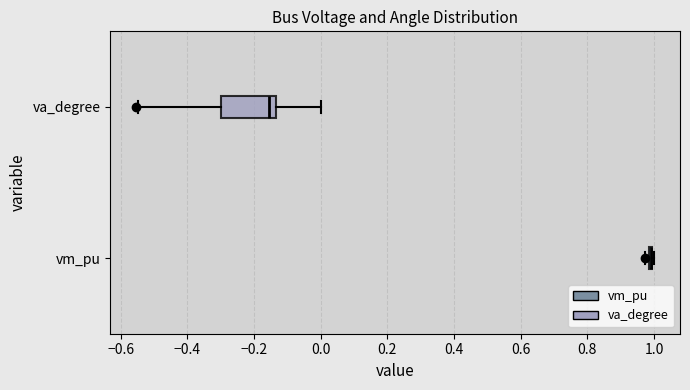

Reading bottom to top, transcribe this box plot: for each box, give where its median line is, the range the box spans, and where its two whiskers end, as read against the x-axis. The values are not printed on the chart, so give them approximately, as read against the axis.

vm_pu: box collapsed to a line at 1.00, whiskers 0.98 to 1.00
va_degree: median -0.16, box -0.30 to -0.14, whiskers -0.54 to 0.00